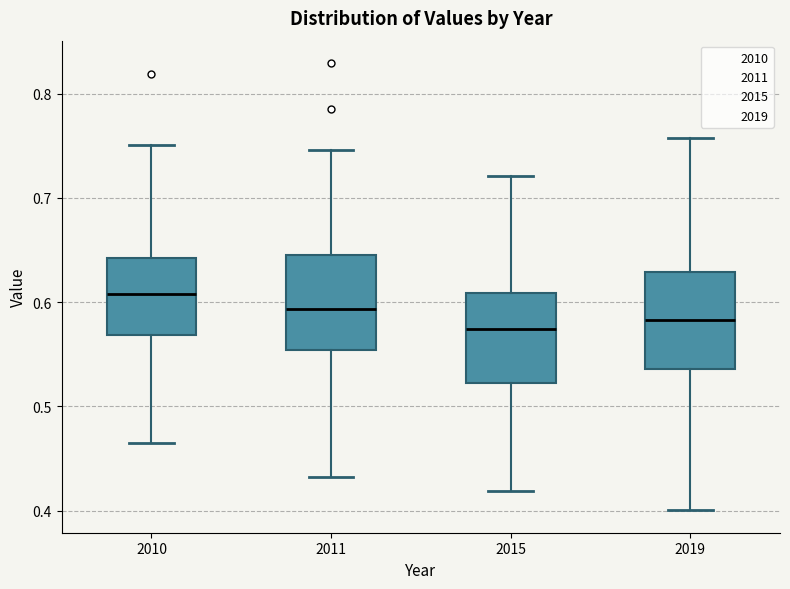

Where does the lower whisker of the box at x = 2015 end on the y-axis? The values are not printed on the chart, so give them approximately, as read against the axis.

0.42